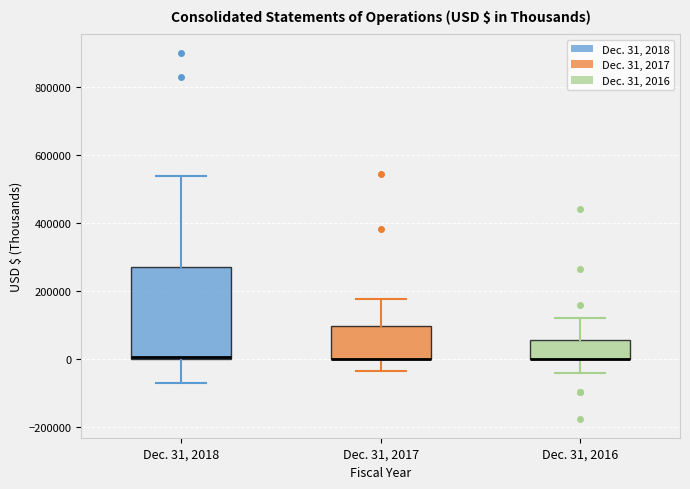

Reading left to right, transcribe this box plot: for each box, give where its median line is, the range the box spans, and where its two whiskers end, as read against the y-axis. The values are not printed on the chart, so give them approximately, as read against the axis.

Dec. 31, 2018: median 0 (just above the box's lower edge), box 0 to 260000, whiskers -80000 to 540000
Dec. 31, 2017: median 0 (drawn on the box's lower edge), box 0 to 100000, whiskers -40000 to 180000
Dec. 31, 2016: median 0 (drawn on the box's lower edge), box 0 to 60000, whiskers -40000 to 120000